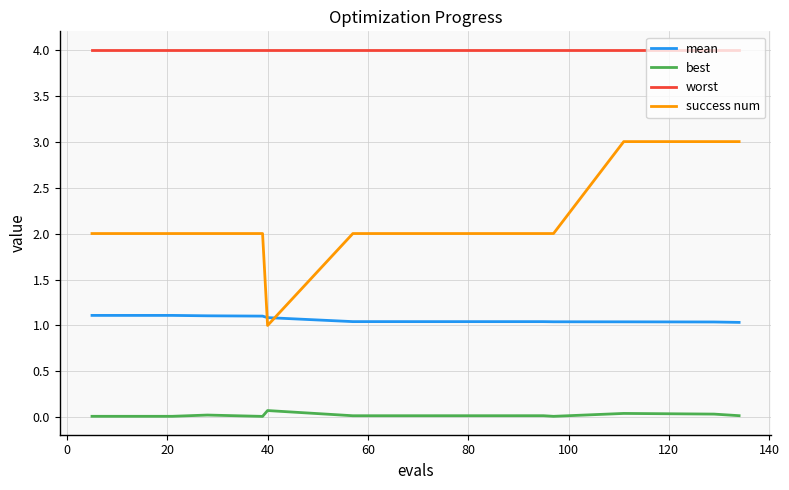

Rank the series by their average value, from highest to lowest.

worst, success num, mean, best